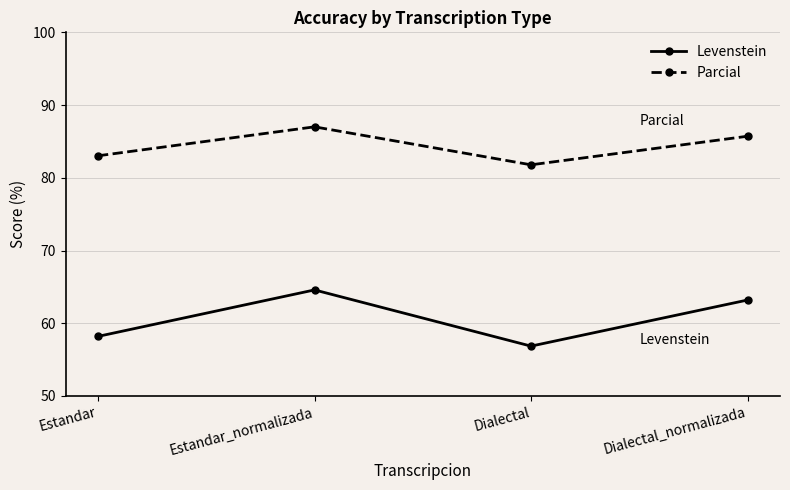

True or false: Levenstein and Parcial intersect in this chart.

False